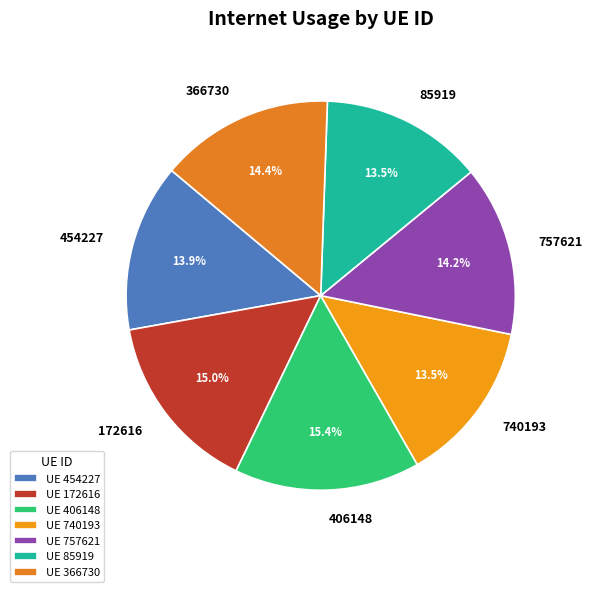

How many slices are in this pie chart?

7